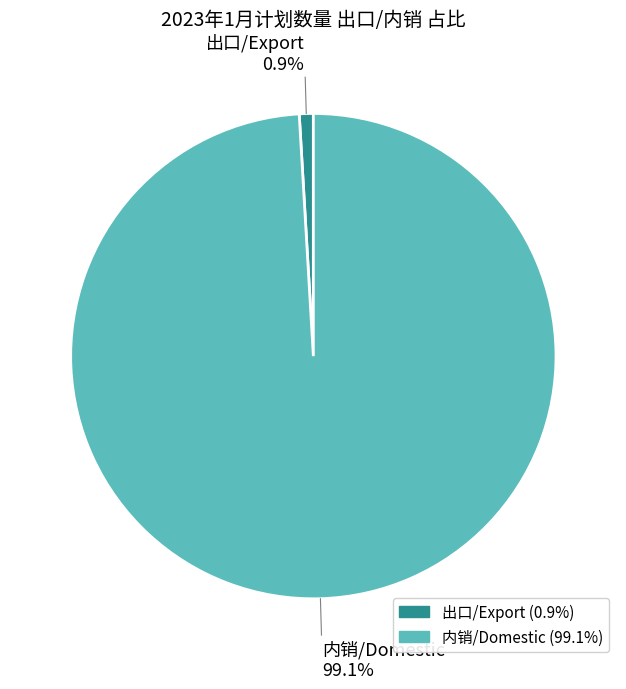

Is there a majority slice in this chart?

Yes